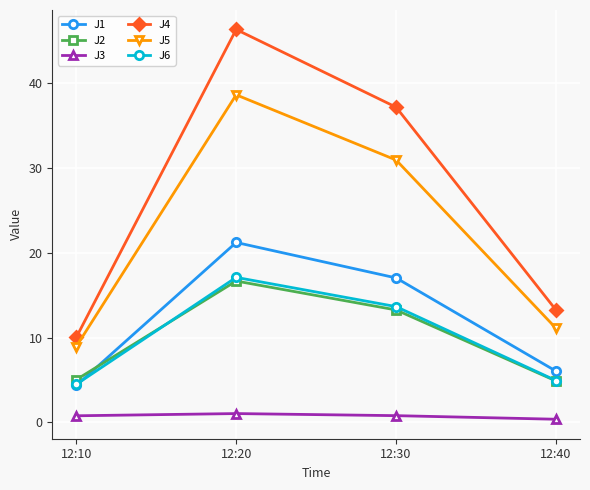

What is the minimum value for J4?

10.0